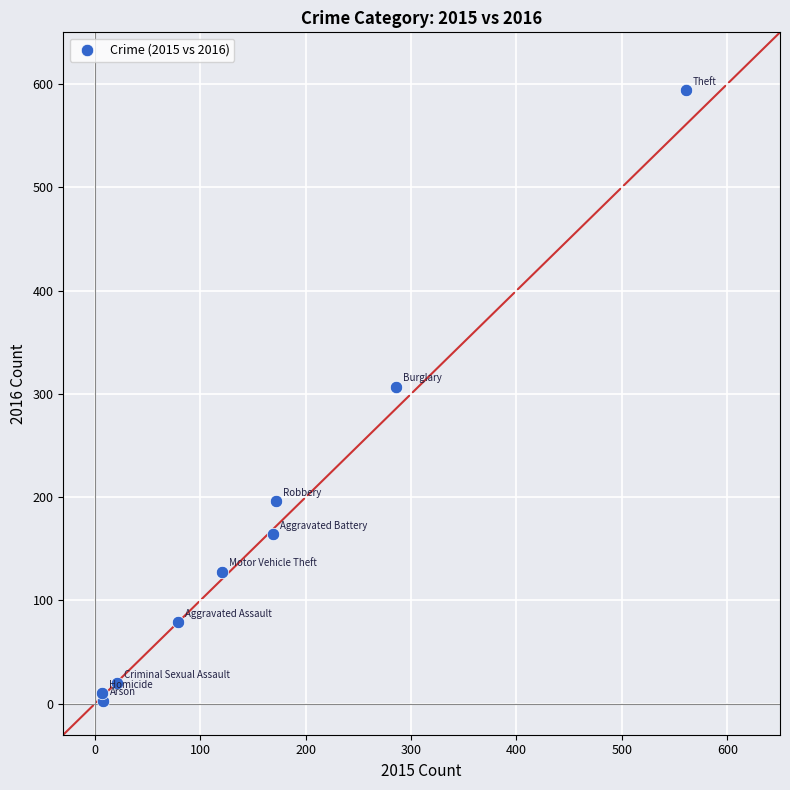

What Y value in the scatter plot is closest to 298?

307